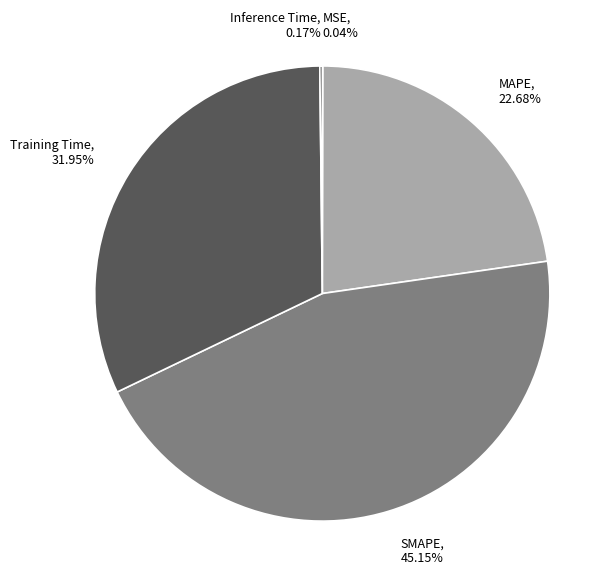

What is the largest slice in the pie chart?

SMAPE